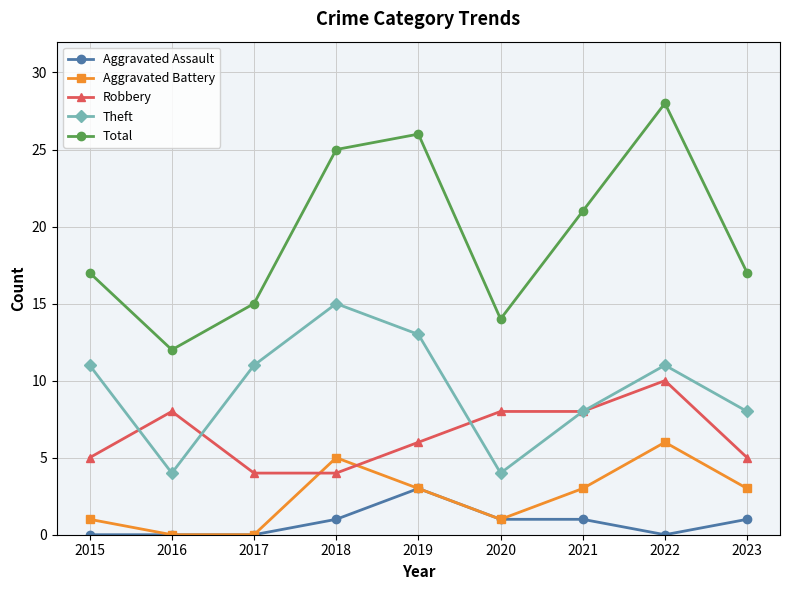

Reading left to right, list all the values displayed in this chart.

Aggravated Assault: 0	0	0	1	3	1	1	0	1
Aggravated Battery: 1	0	0	5	3	1	3	6	3
Robbery: 5	8	4	4	6	8	8	10	5
Theft: 11	4	11	15	13	4	8	11	8
Total: 17	12	15	25	26	14	21	28	17